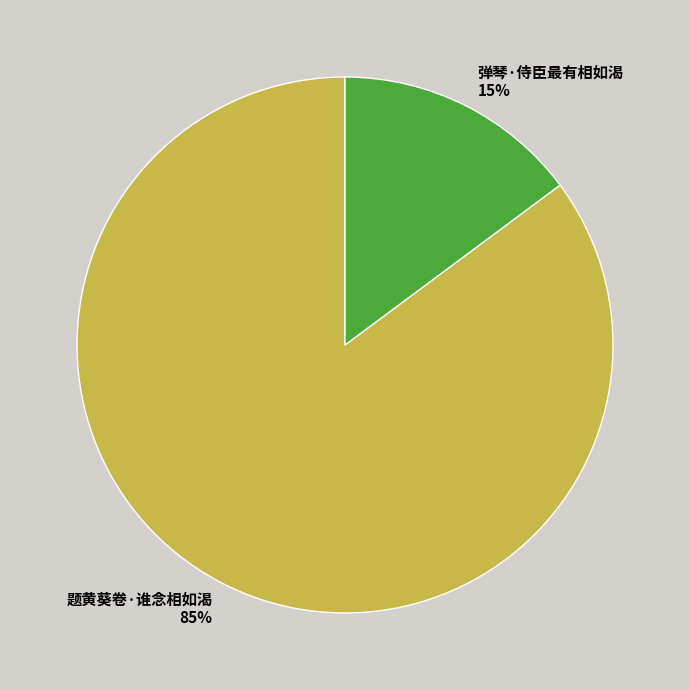

The 弹琴·侍臣最有相如渴 slice represents 15% of the pie. True or false?

True